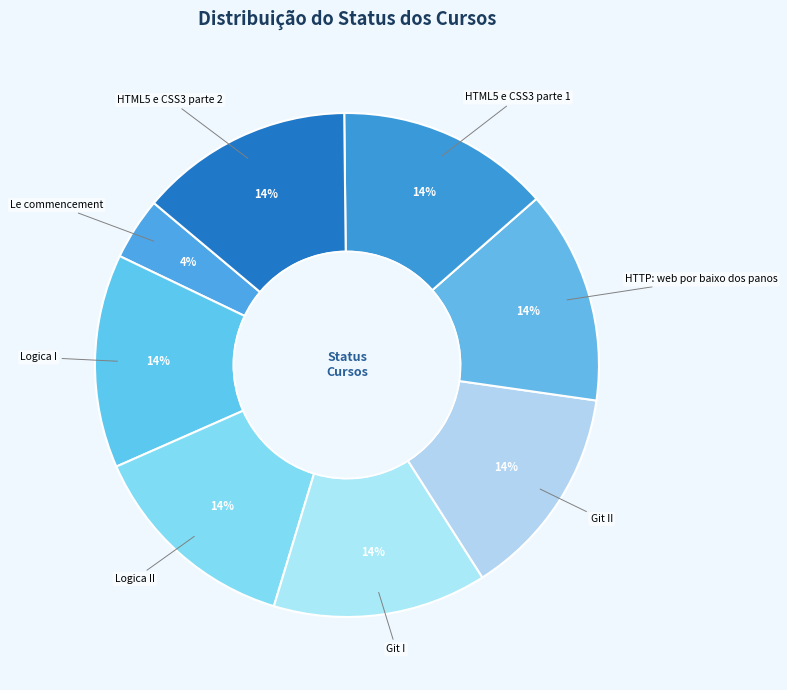

How many slices are in this pie chart?

8